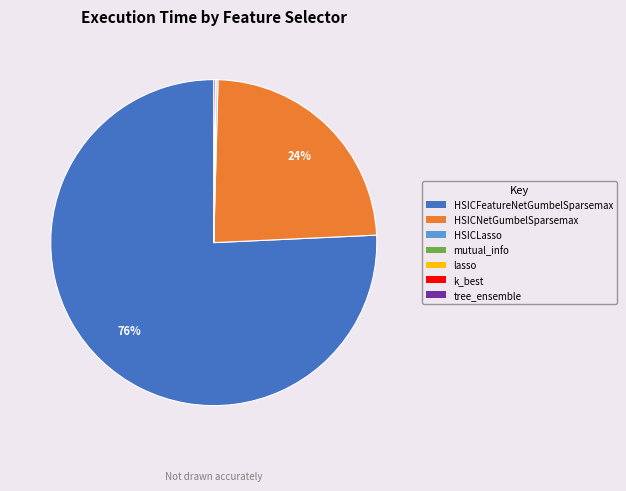

To the nearest percent, what is the difference between the largest and smallest slice percentages?

76%